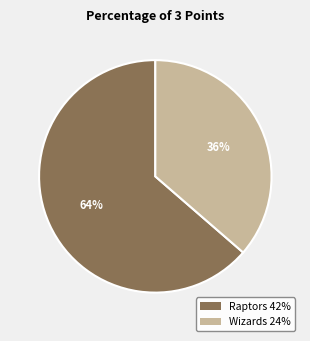

True or false: Raptors accounts for 74% of the total.

False